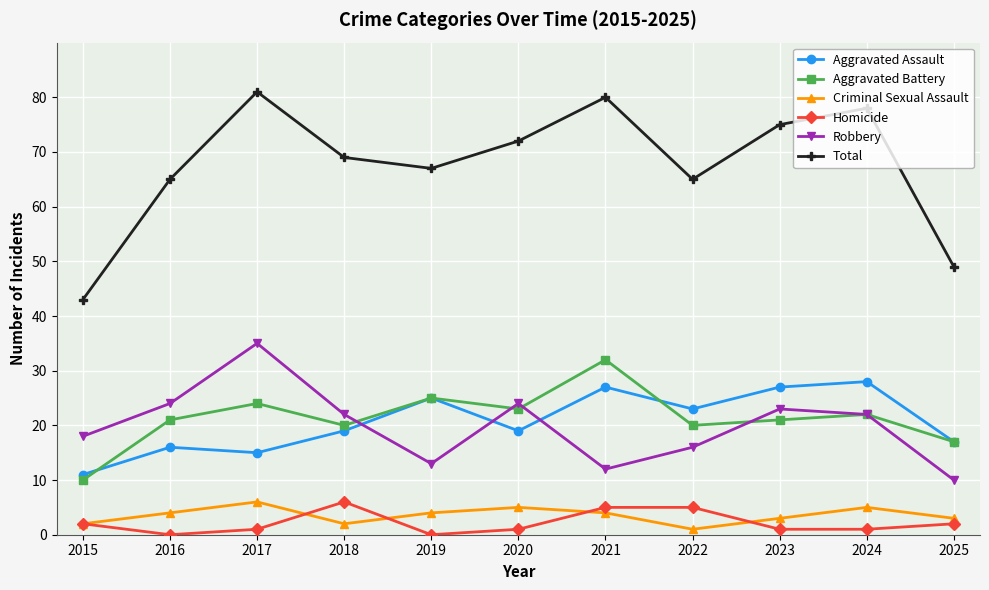

Is it true that Total equals 99 at 2020?

False